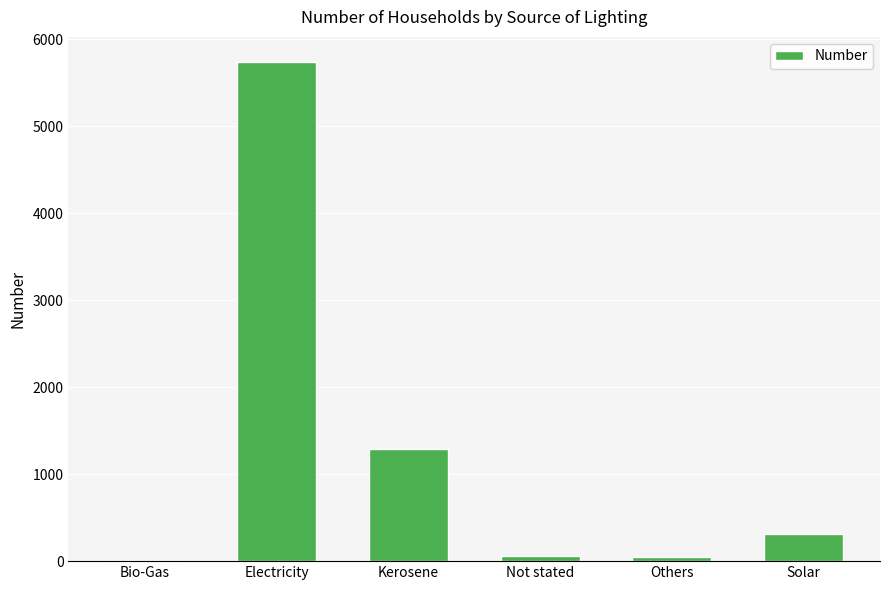

How many data points does each series have?

6